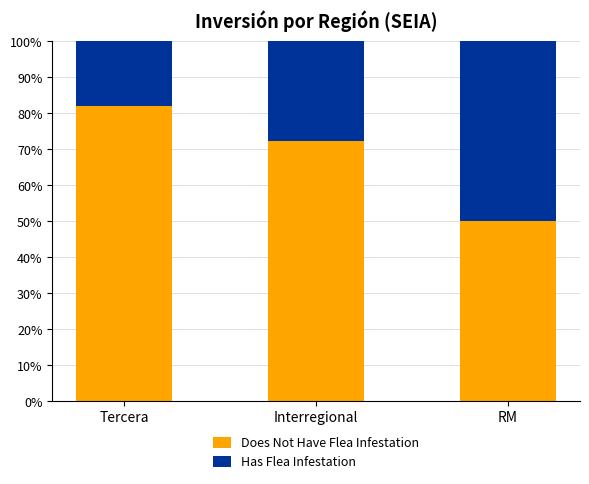

Reading right to left, what are the values for Does Not Have Flea Infestation?

50.0	72.2	82.1